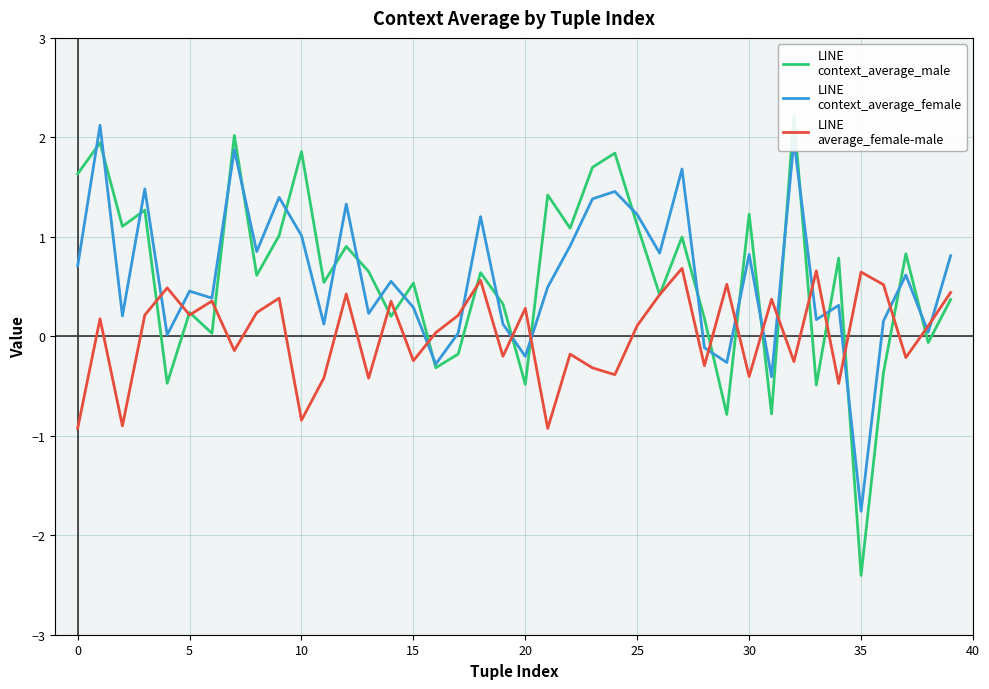

How many lines are shown in the chart?

3